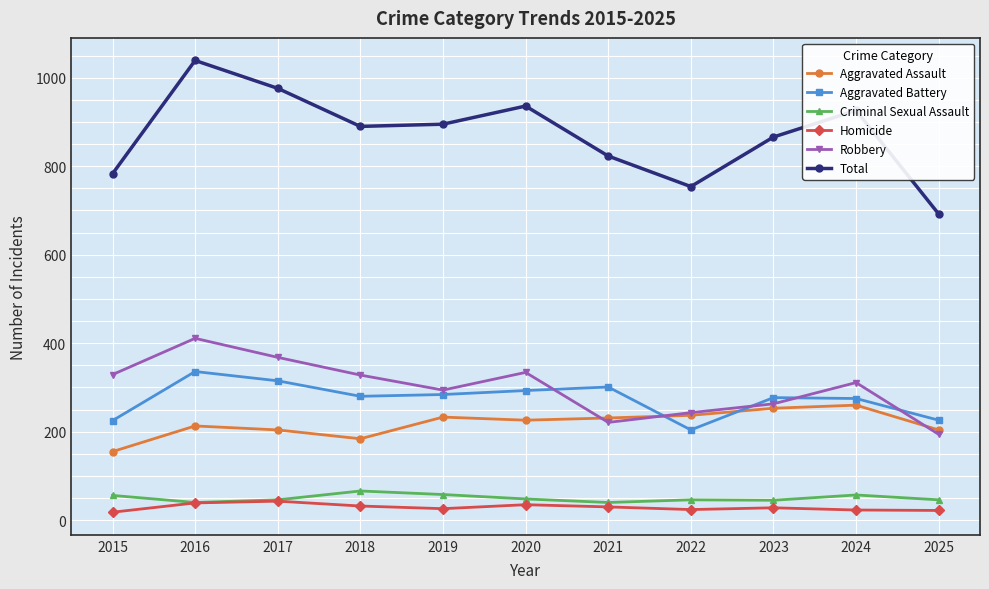

True or false: Criminal Sexual Assault and Aggravated Battery cross at least once.

False